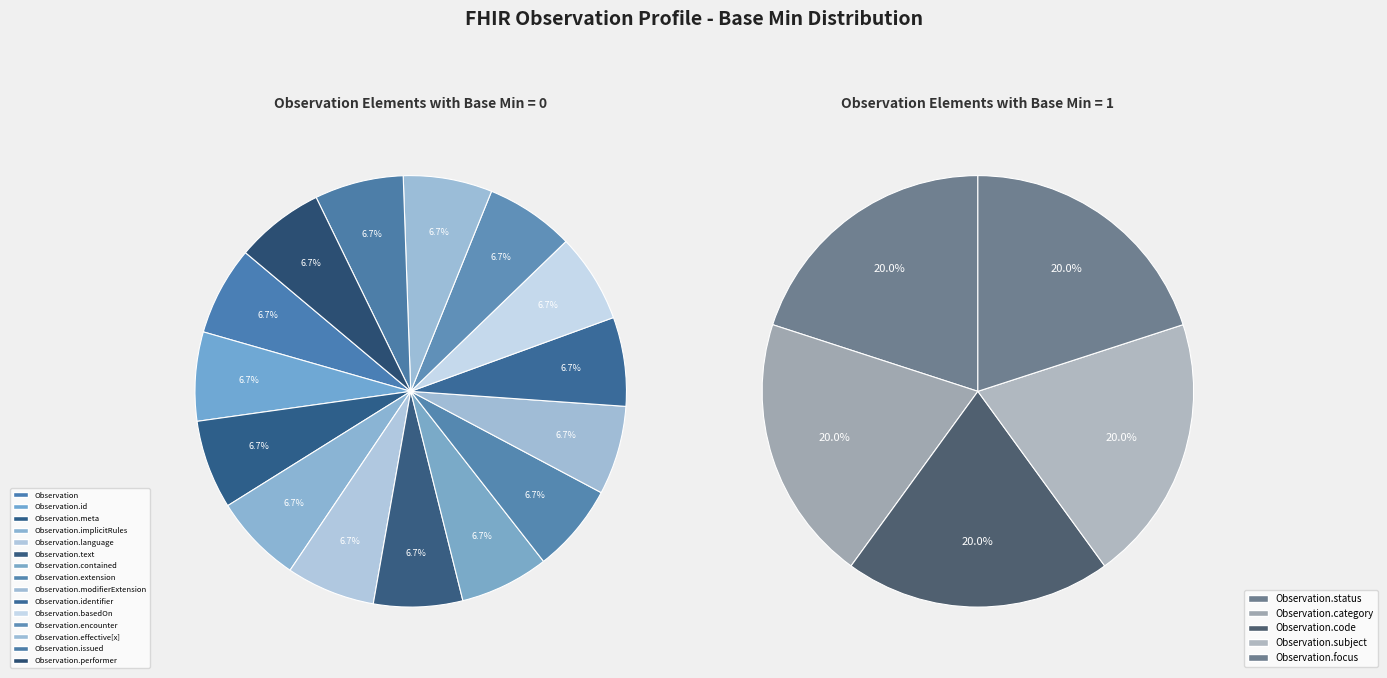

To the nearest percent, what is the average slice percentage?

5%